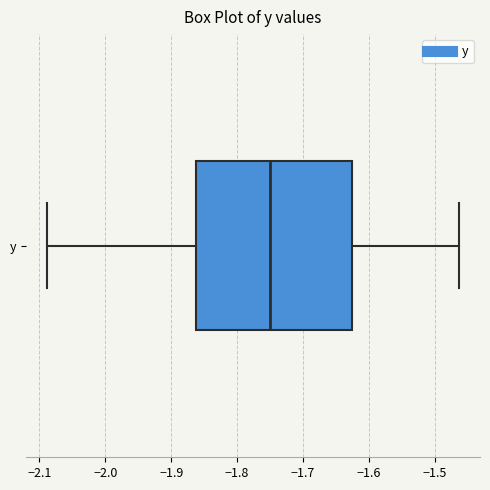

Where does the right whisker of the box for y end on the x-axis? The values are not printed on the chart, so give them approximately, as read against the axis.

-1.46